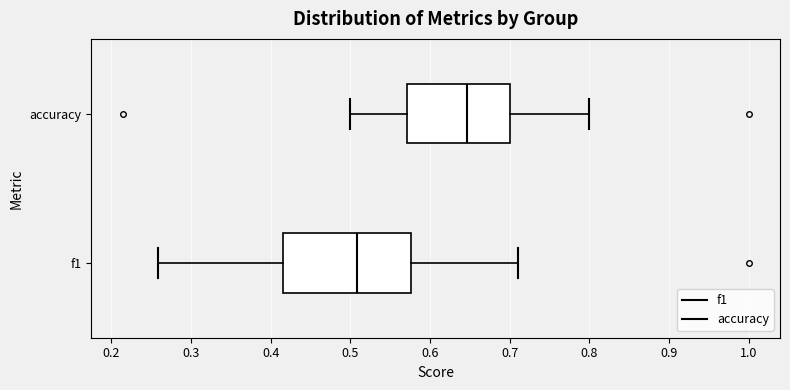

Which box is the widest, from its left edge to its right edge?

f1